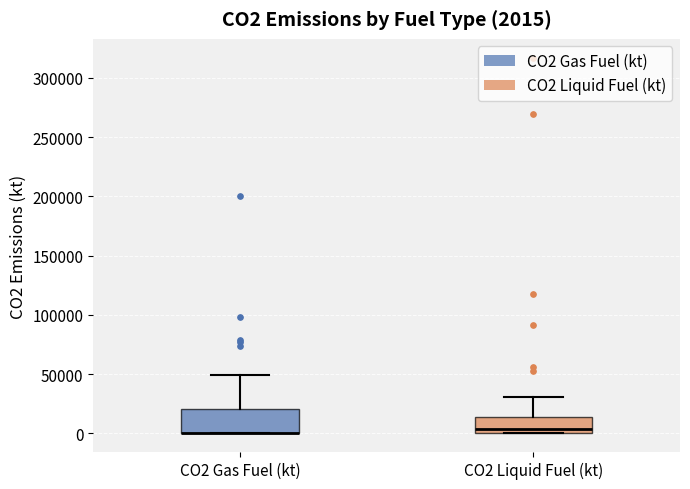

Comparing the boxes themselves (not the whiskers), which one is the tallest?

CO2 Gas Fuel (kt)